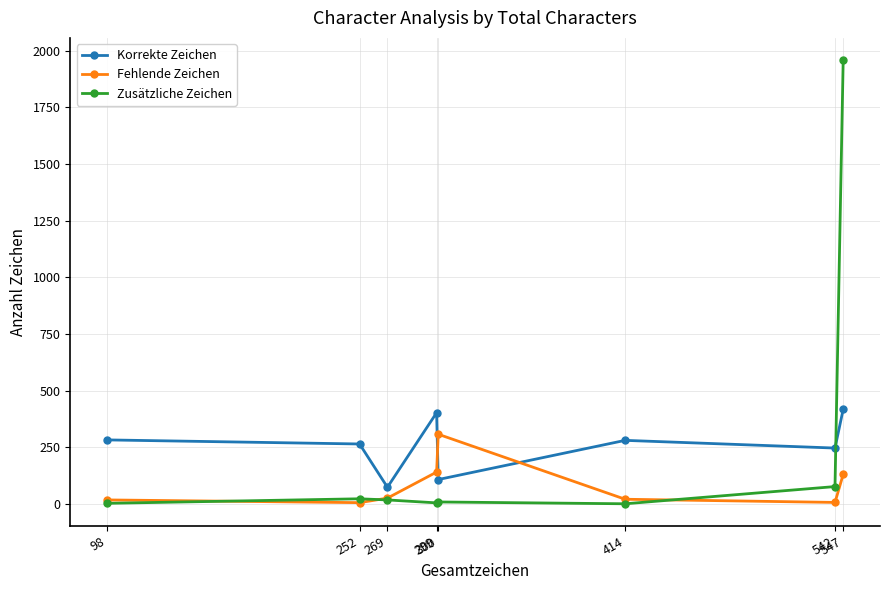

List the series in order of their peak value, highest first.

Zusätzliche Zeichen, Korrekte Zeichen, Fehlende Zeichen